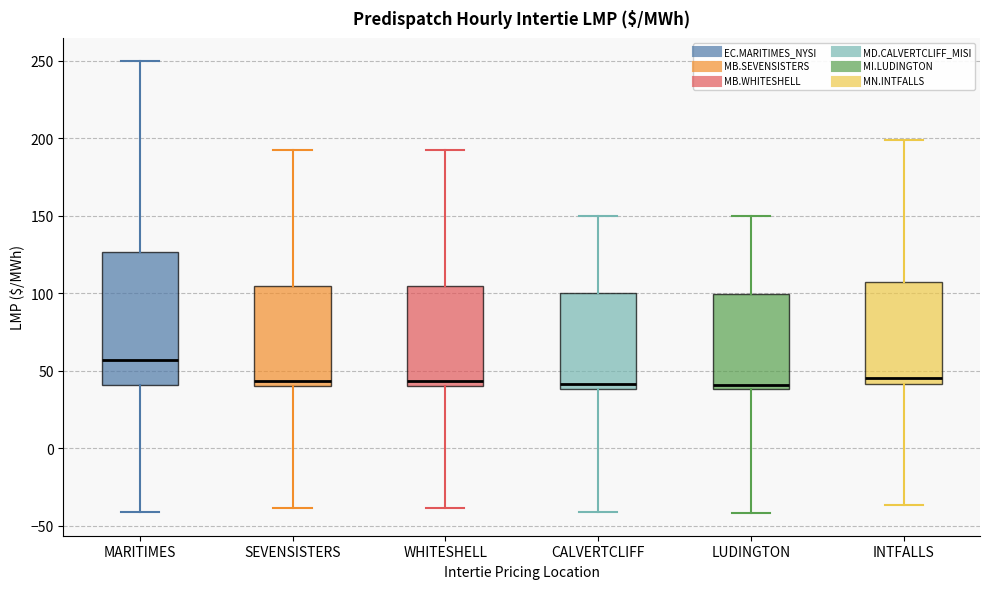

Which box's median line is the highest?

MARITIMES